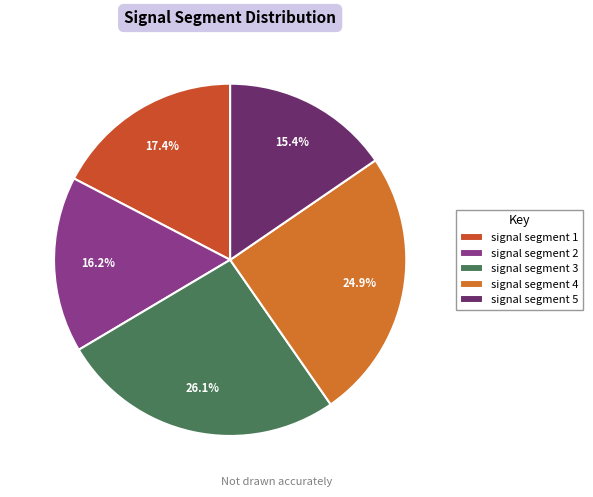

Between signal segment 2 and signal segment 5, which is larger?

signal segment 2